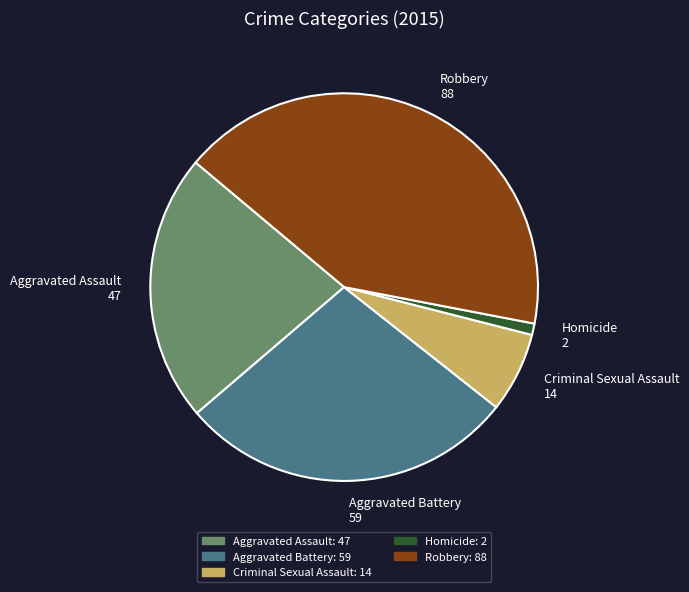

How many slices are in this pie chart?

5